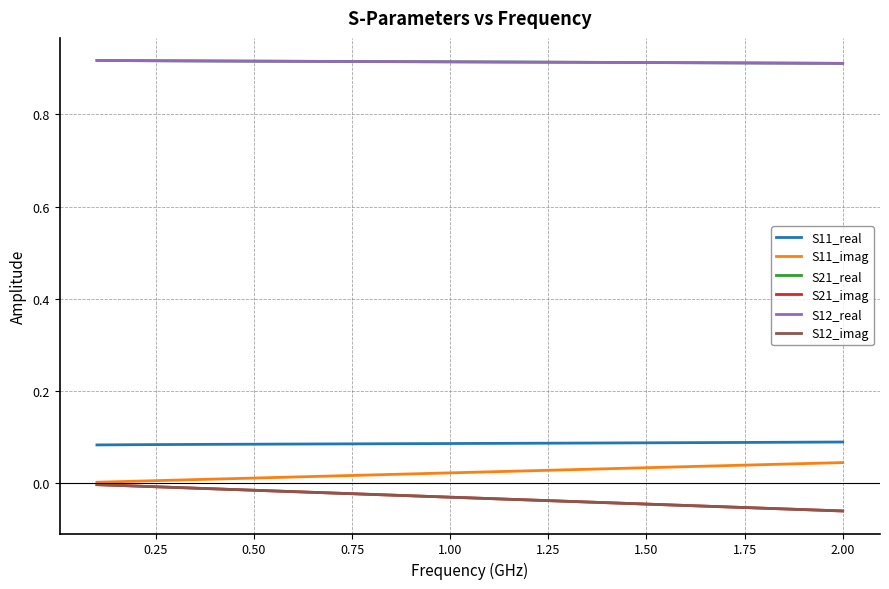

True or false: S21_imag and S21_real cross at least once.

False